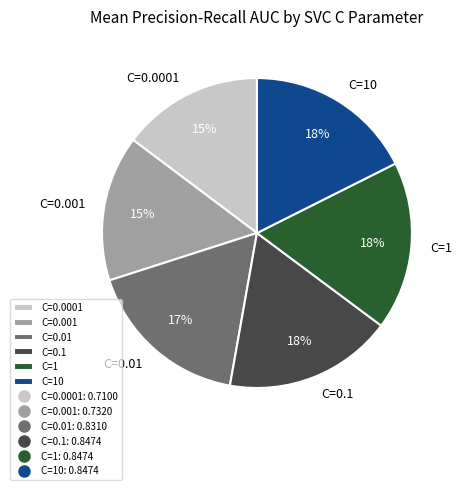

Is there a majority slice in this chart?

No